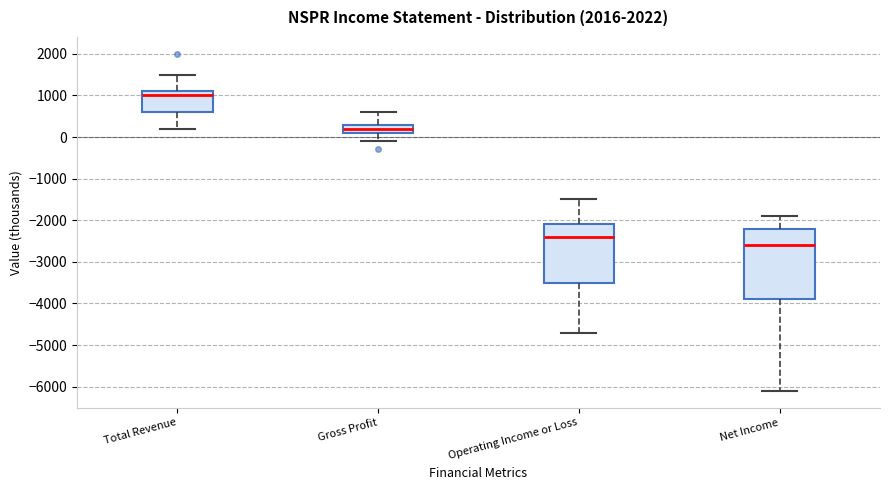

Comparing the boxes themselves (not the whiskers), which one is the tallest?

Net Income